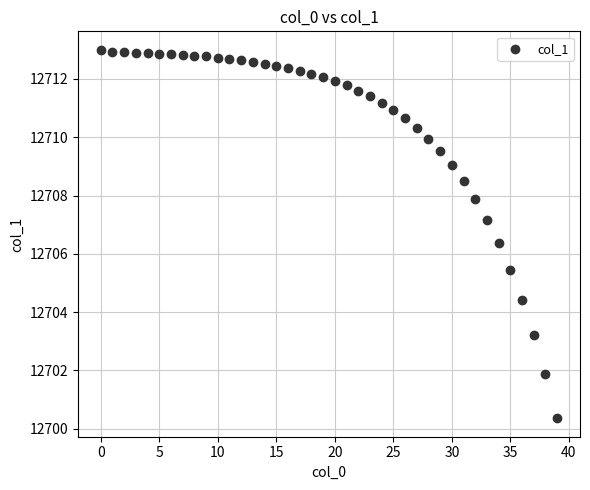

What is the range of Y values (max minus min)?

12.6